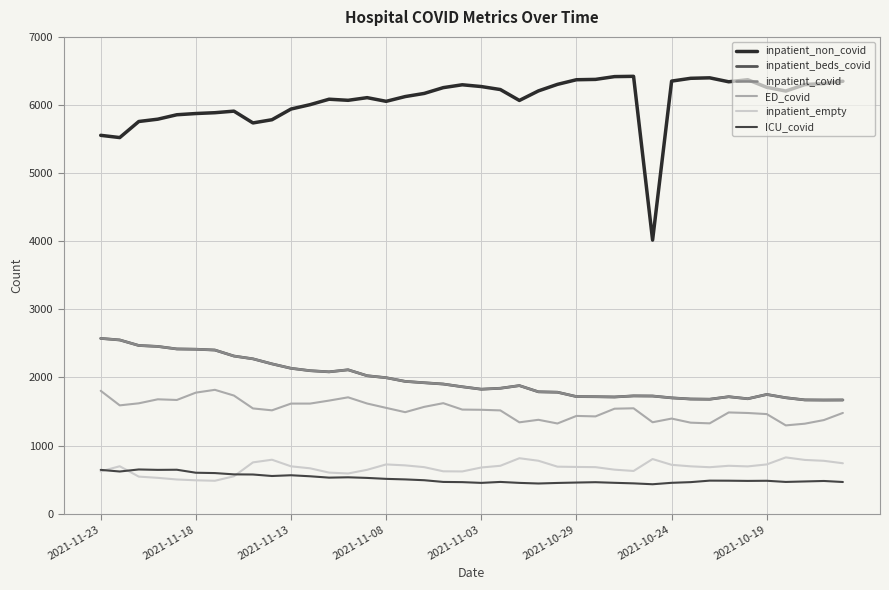

Which series has the widest spread of values?

inpatient_non_covid